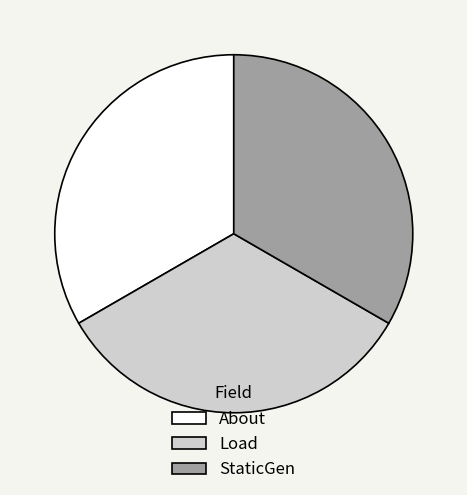

Is it true that StaticGen is 33% of the pie?

True